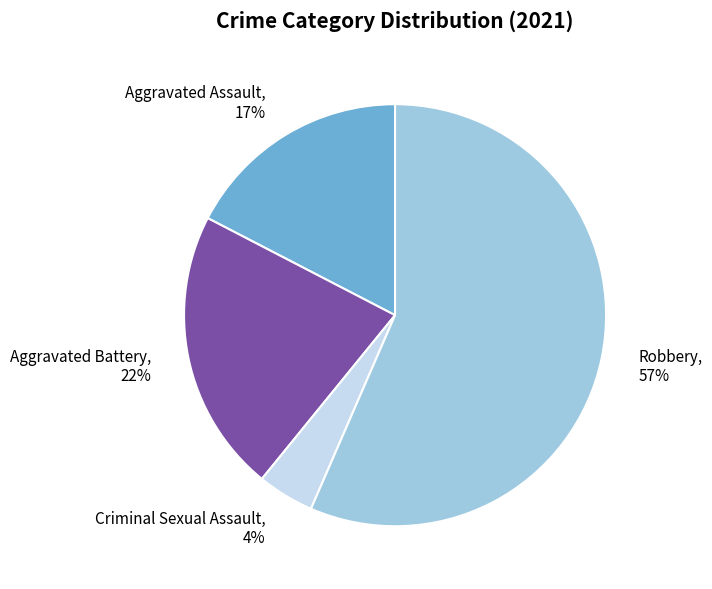

Is the sum of Aggravated Battery and Criminal Sexual Assault greater than half?

No